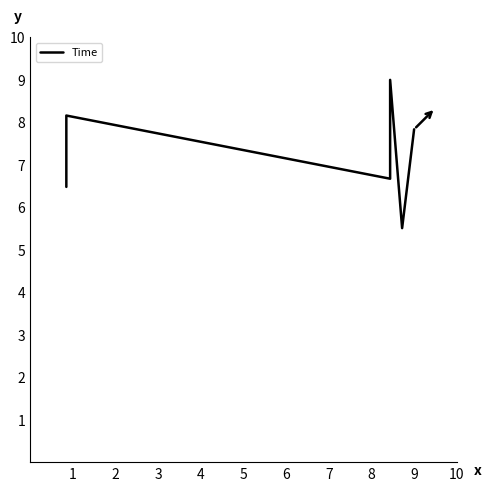

Reading left to right, extract all data points from this chart.

6.5	8.2	6.7	9.0	5.5	7.8